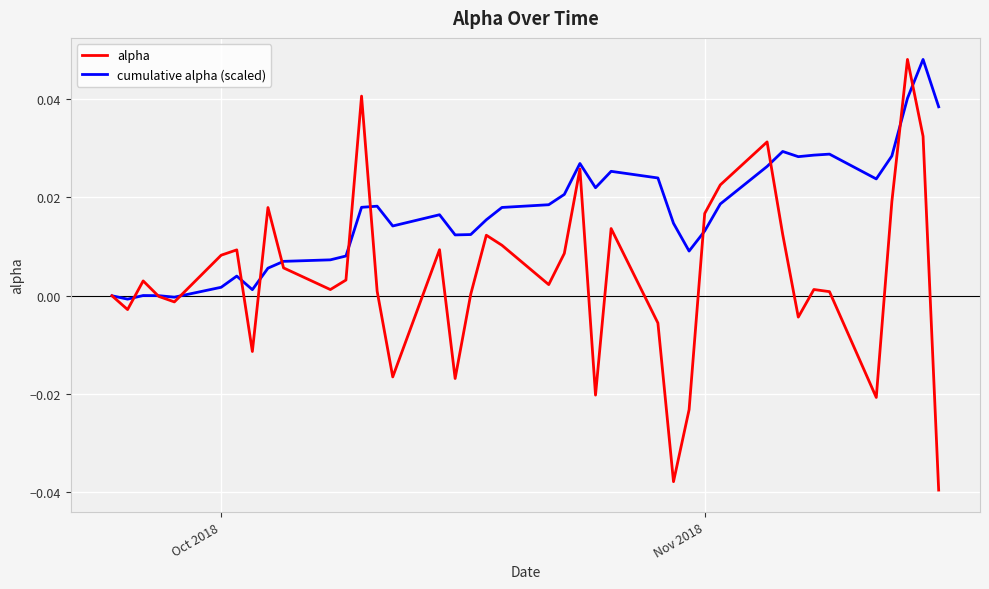

How many lines are shown in the chart?

2